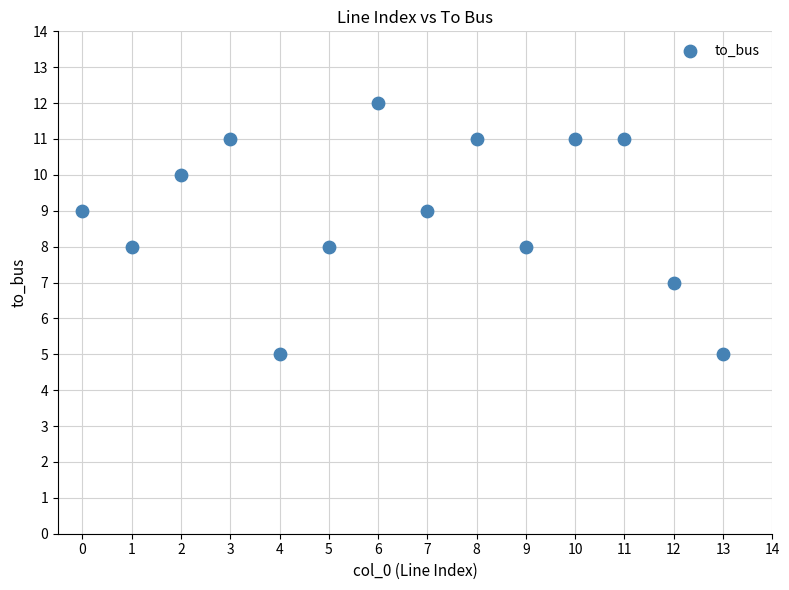

What is the range of Y values (max minus min)?

7